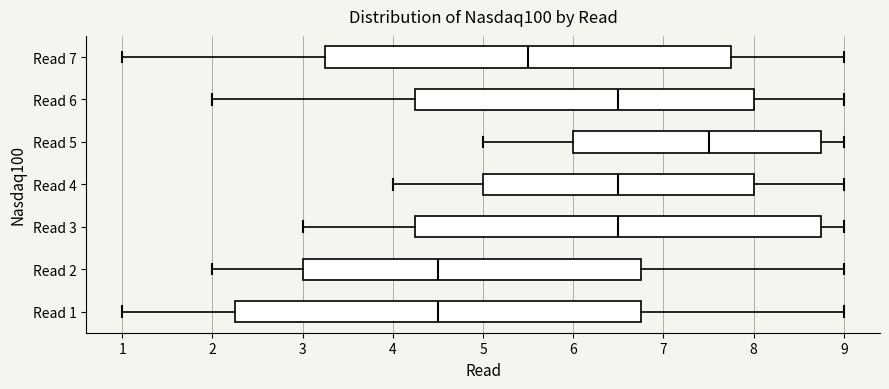

Reading bottom to top, transcribe this box plot: for each box, give where its median line is, the range the box spans, and where its two whiskers end, as read against the x-axis. The values are not printed on the chart, so give them approximately, as read against the axis.

Read 1: median 4.5, box 2.3 to 6.8, whiskers 1.0 to 9.0
Read 2: median 4.5, box 3.0 to 6.8, whiskers 2.0 to 9.0
Read 3: median 6.5, box 4.3 to 8.8, whiskers 3.0 to 9.0
Read 4: median 6.5, box 5.0 to 8.0, whiskers 4.0 to 9.0
Read 5: median 7.5, box 6.0 to 8.8, whiskers 5.0 to 9.0
Read 6: median 6.5, box 4.3 to 8.0, whiskers 2.0 to 9.0
Read 7: median 5.5, box 3.3 to 7.8, whiskers 1.0 to 9.0